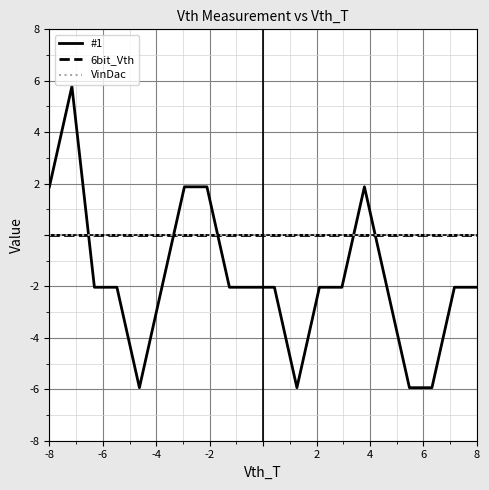

Does the chart display data point markers on the line(s)?

No